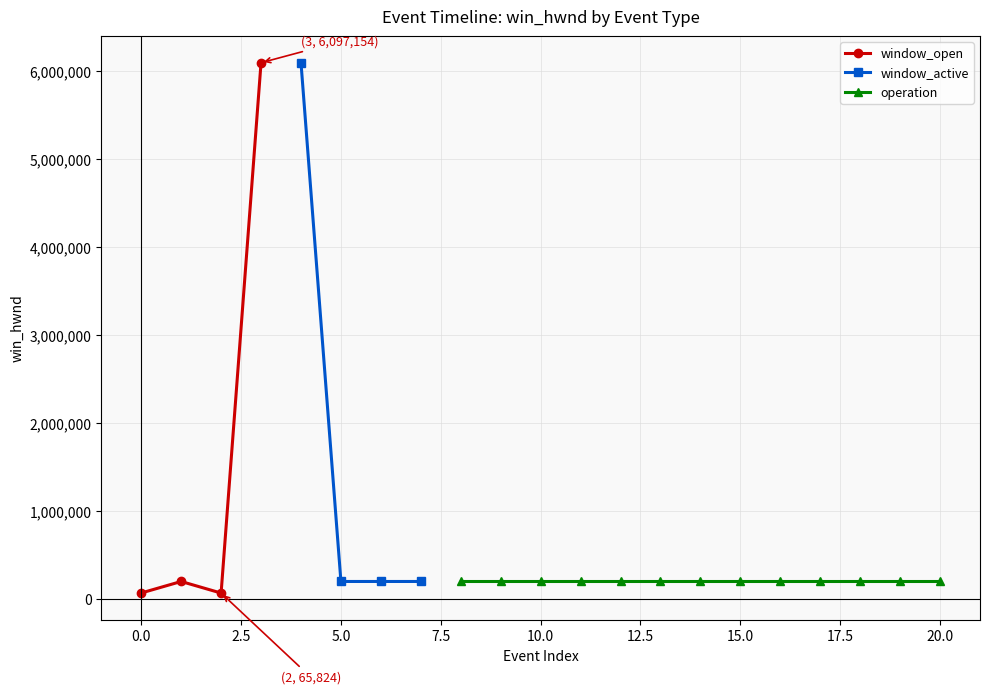

How many data points in window_open are less than 197686?

2